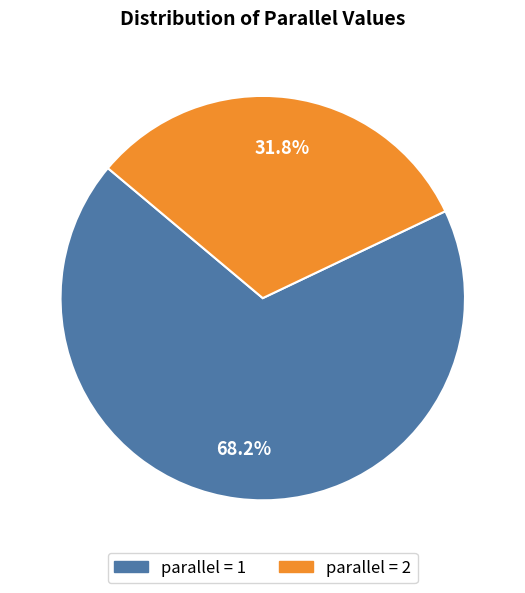

Does any single category account for the majority?

Yes